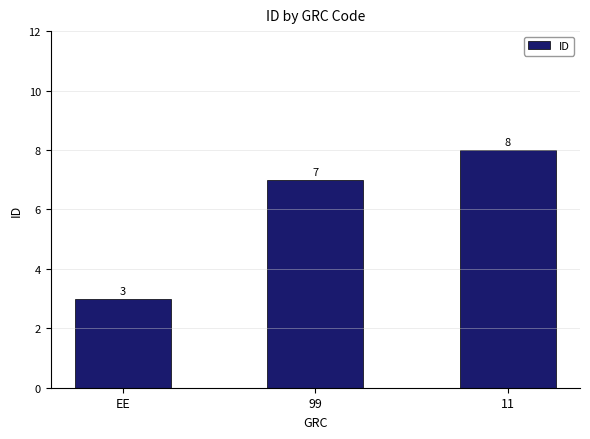

Approximately how many times larger is the value at EE compared to 11?

0.4